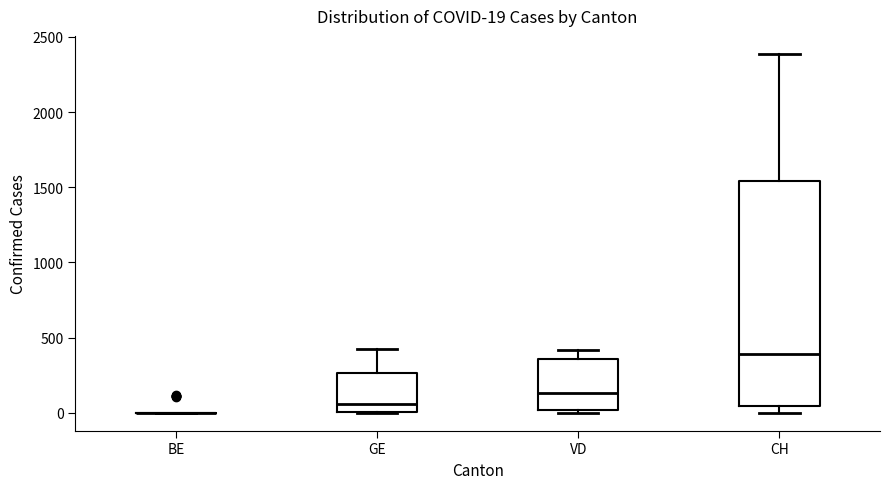

Comparing the boxes themselves (not the whiskers), which one is the tallest?

CH